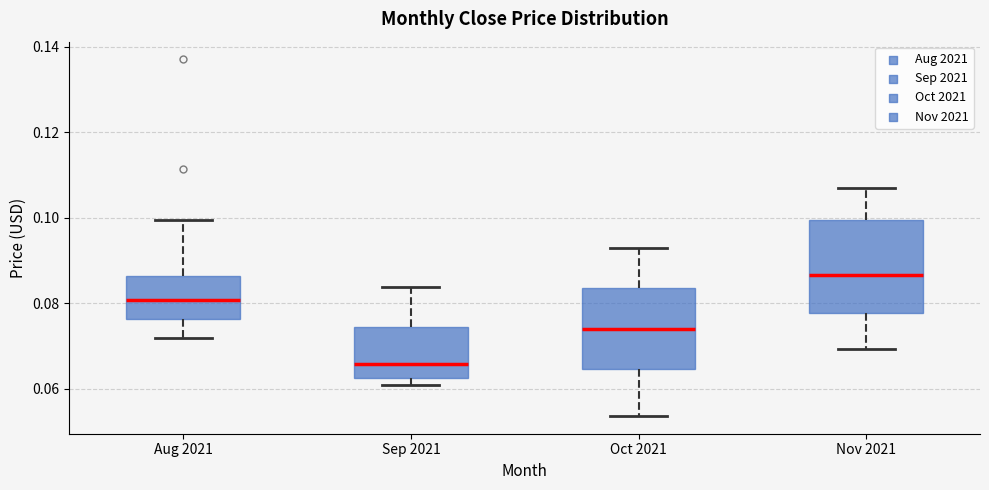

Which box is the tallest, from its lower edge to its upper edge?

Nov 2021